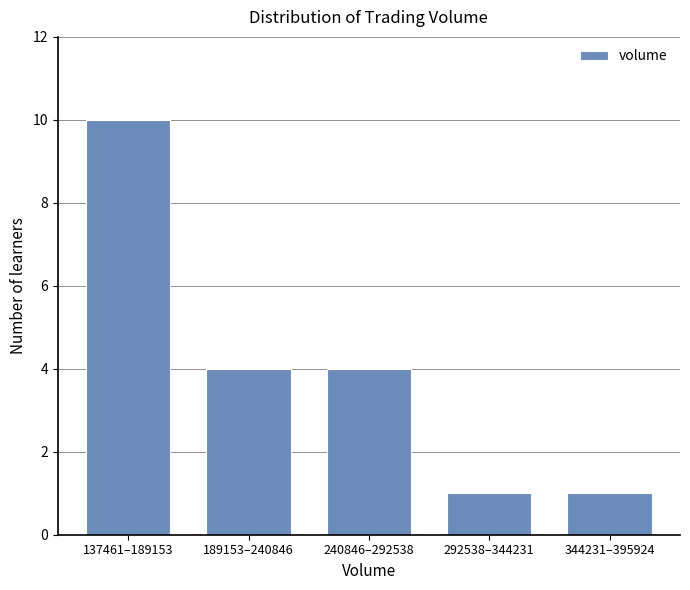

Reading left to right, list all the values displayed in this chart.

10	4	4	1	1